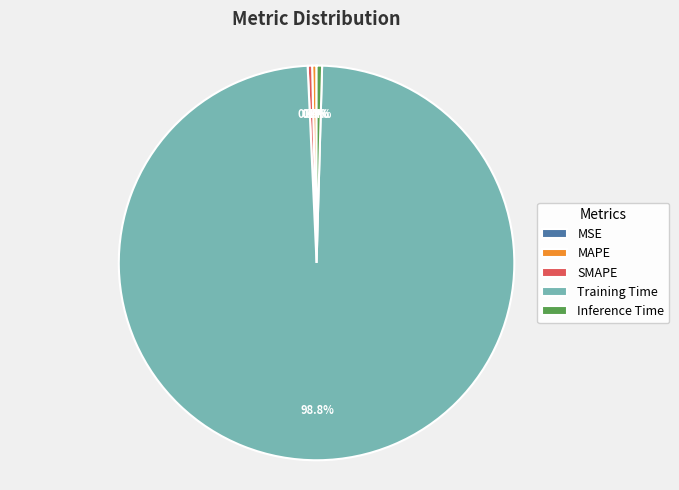

Between Training Time and Inference Time, which is larger?

Training Time